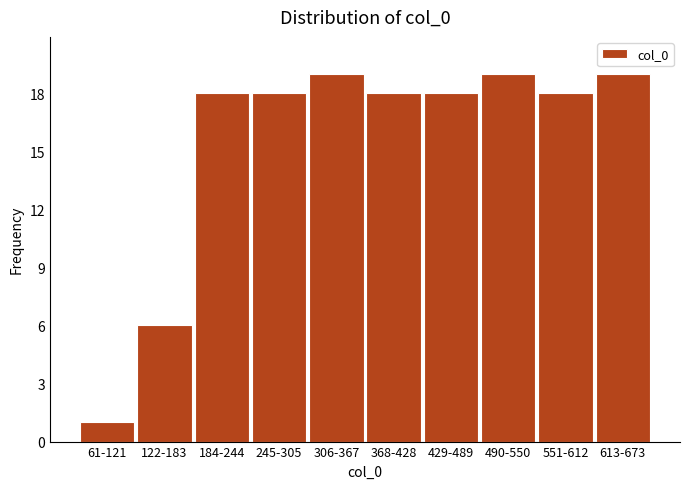

Reading left to right, list all the values displayed in this chart.

1	6	18	18	19	18	18	19	18	19